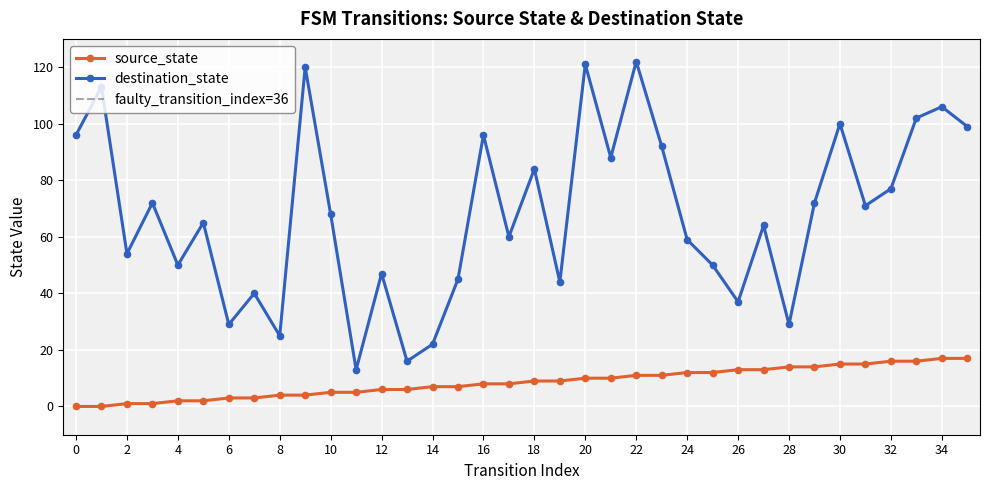

Reading left to right, transcribe all the data shown in this chart.

source_state: 0=0	1=0	2=1	3=1	4=2	5=2	6=3	7=3	8=4	9=4	10=5	11=5	12=6	13=6	14=7	15=7	16=8	17=8	18=9	19=9	20=10	21=10	22=11	23=11	24=12	25=12	26=13	27=13	28=14	29=14	30=15	31=15	32=16	33=16	34=17	35=17
destination_state: 0=96	1=113	2=54	3=72	4=50	5=65	6=29	7=40	8=25	9=120	10=68	11=13	12=47	13=16	14=22	15=45	16=96	17=60	18=84	19=44	20=121	21=88	22=122	23=92	24=59	25=50	26=37	27=64	28=29	29=72	30=100	31=71	32=77	33=102	34=106	35=99